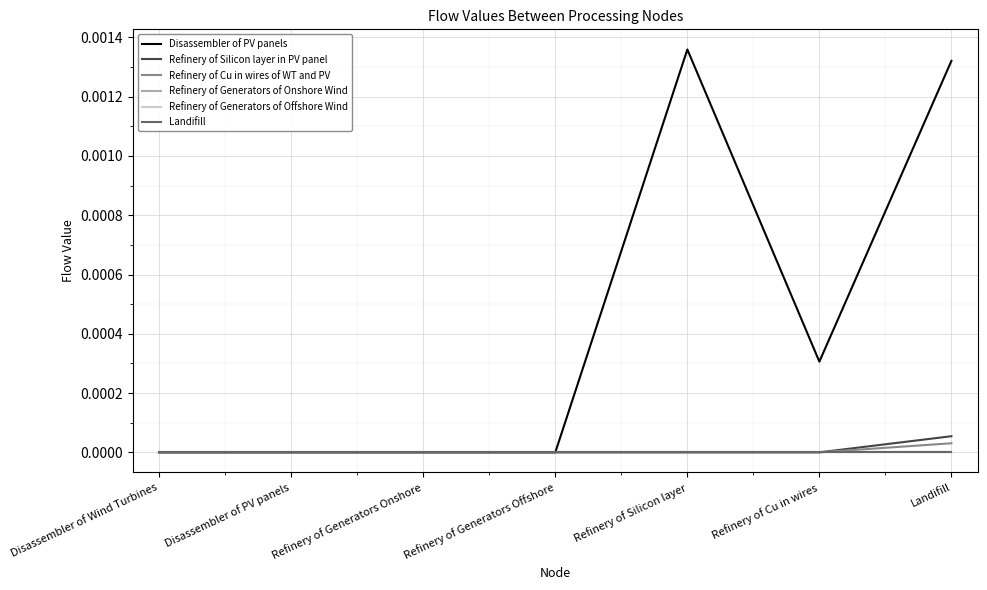

Rank the categories by Landifill value from lowest to highest.

Disassembler of Wind Turbines, Disassembler of PV panels, Refinery of Generators Onshore, Refinery of Generators Offshore, Refinery of Silicon layer, Refinery of Cu in wires, Landifill